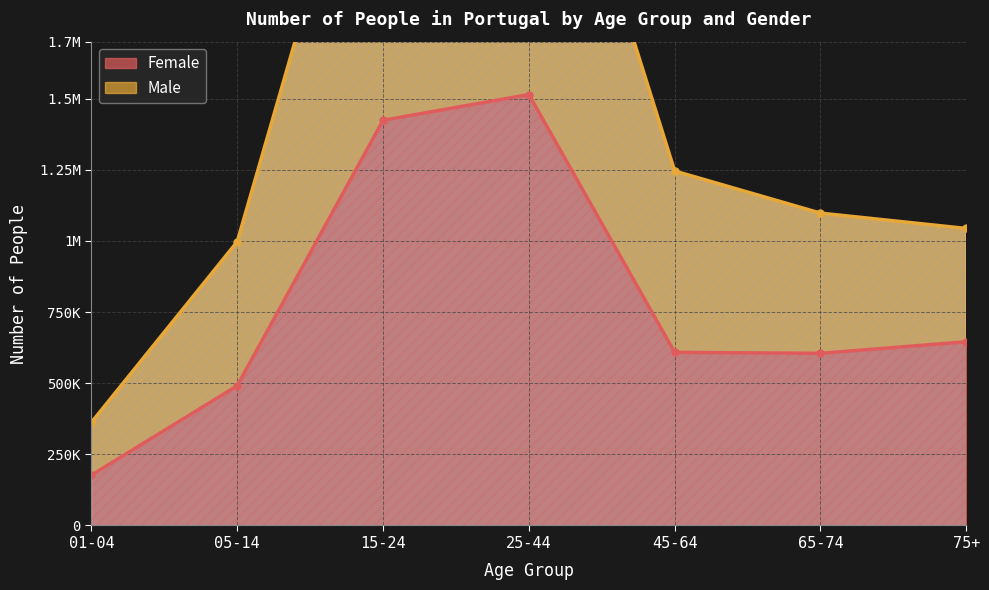

What is the total value across all series at 15-24?

4195435